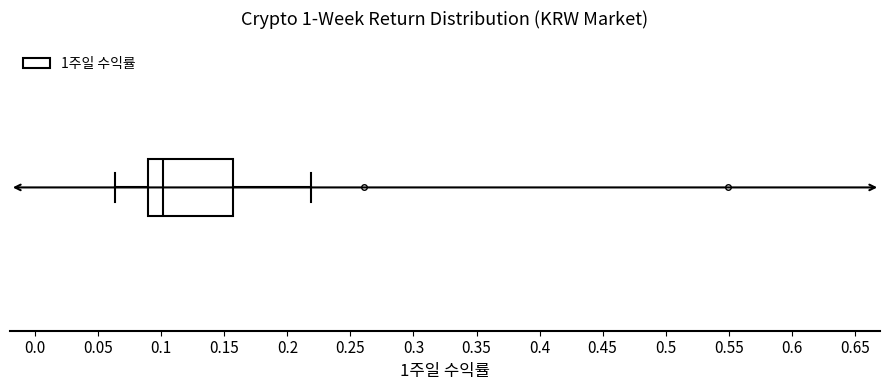

Read this box plot against the x-axis: the position of the median line, the range covered by the box, and the ends of both whiskers. The values are not printed on the chart, so give them approximately, as read against the axis.

median 0.100, box 0.090 to 0.155, whiskers 0.065 to 0.220